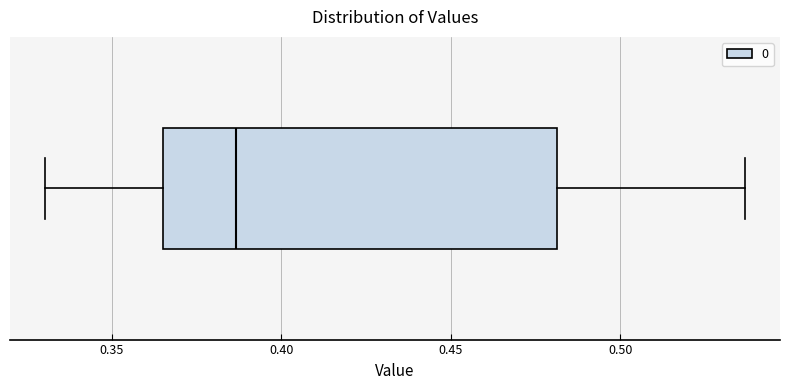

Where does the left whisker of the box end on the x-axis? The values are not printed on the chart, so give them approximately, as read against the axis.

0.330